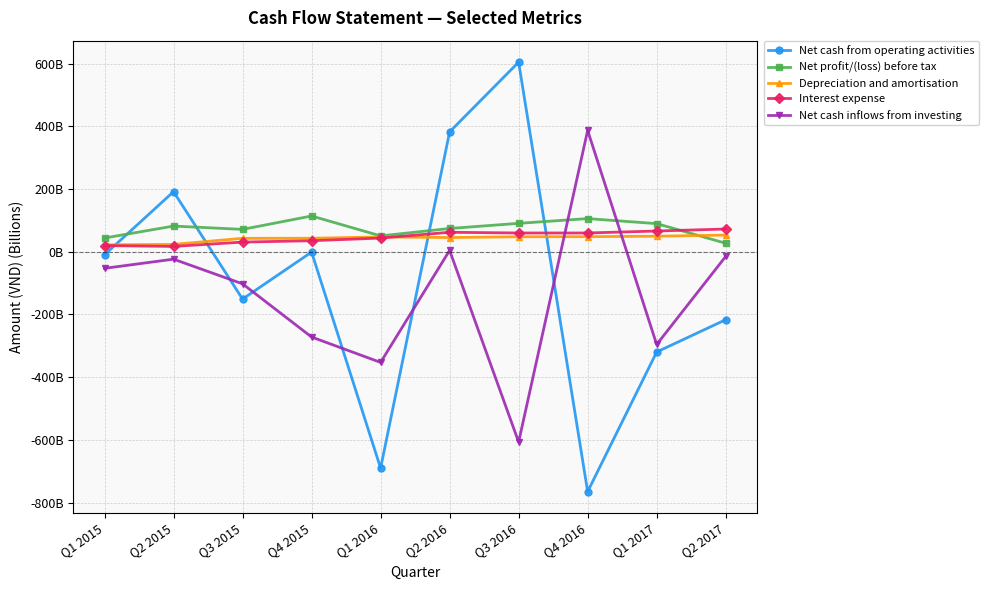

The value of Net cash inflows from investing at Q1 2017 is -450443971430. True or false?

False